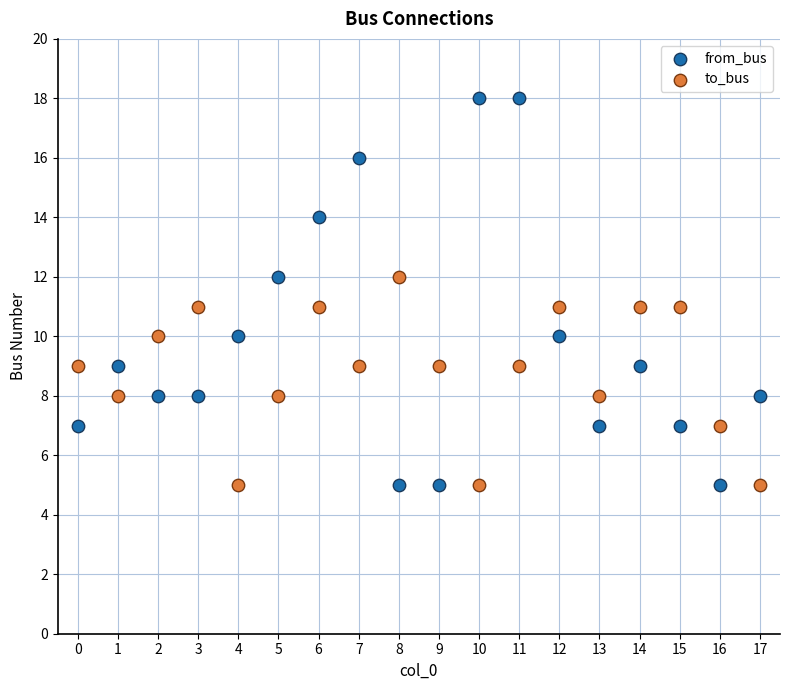

Which series has the largest Y range (max minus min)?

from_bus